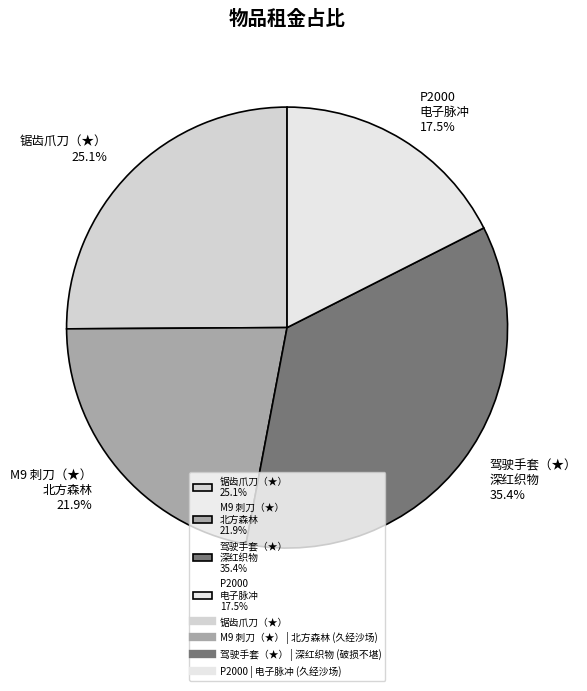

Which slice is the largest?

驾驶手套（★） 深红织物 35.4%